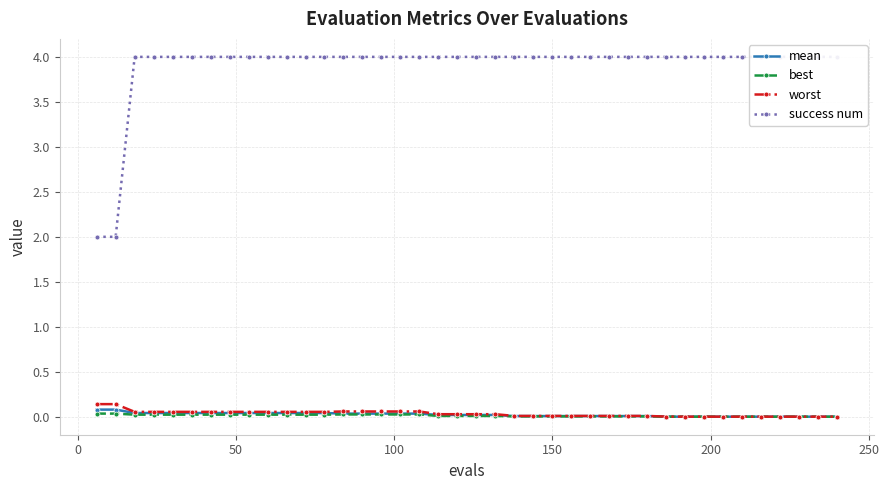

True or false: success num and worst cross at least once.

False